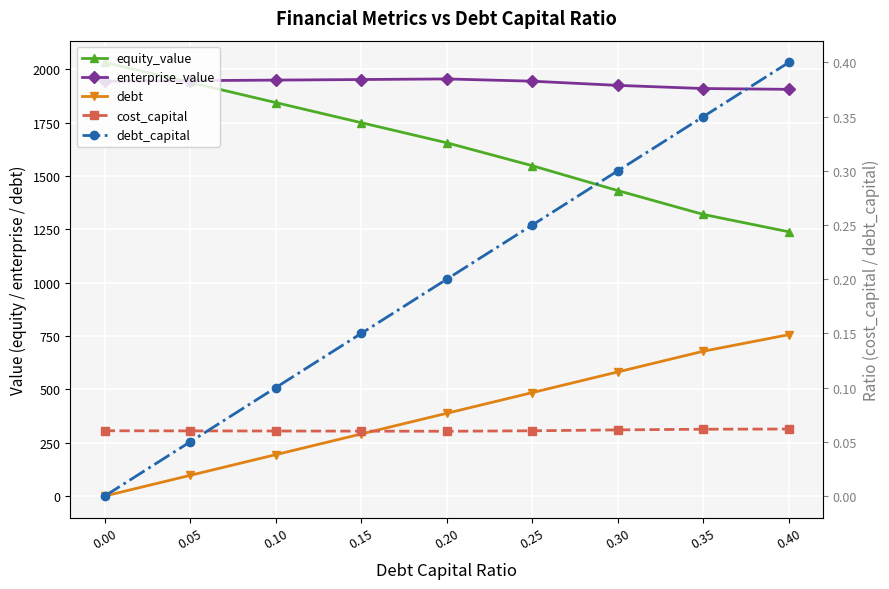

What is the average value of the enterprise_value series?

1937.3